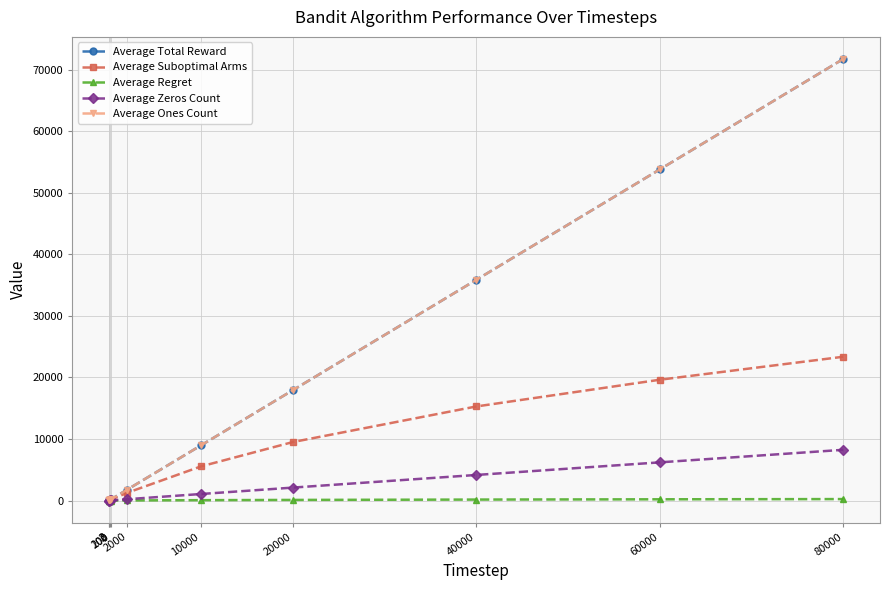

Is this an area chart (filled region under the line)?

No